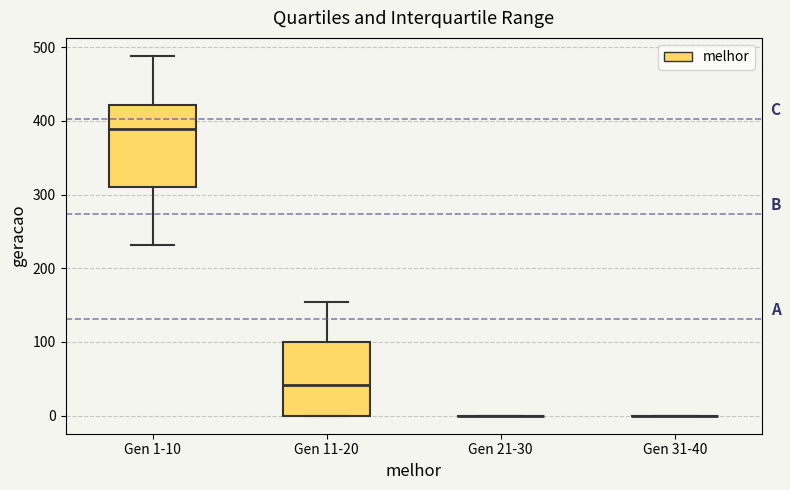

Reading left to right, transcribe this box plot: for each box, give where its median line is, the range the box spans, and where its two whiskers end, as read against the y-axis. The values are not printed on the chart, so give them approximately, as read against the axis.

Gen 1-10: median 390, box 310 to 420, whiskers 230 to 490
Gen 11-20: median 40, box 0 to 100, whiskers 0 to 150
Gen 21-30: box collapsed to a line at 0, whiskers 0 to 0
Gen 31-40: box collapsed to a line at 0, whiskers 0 to 0